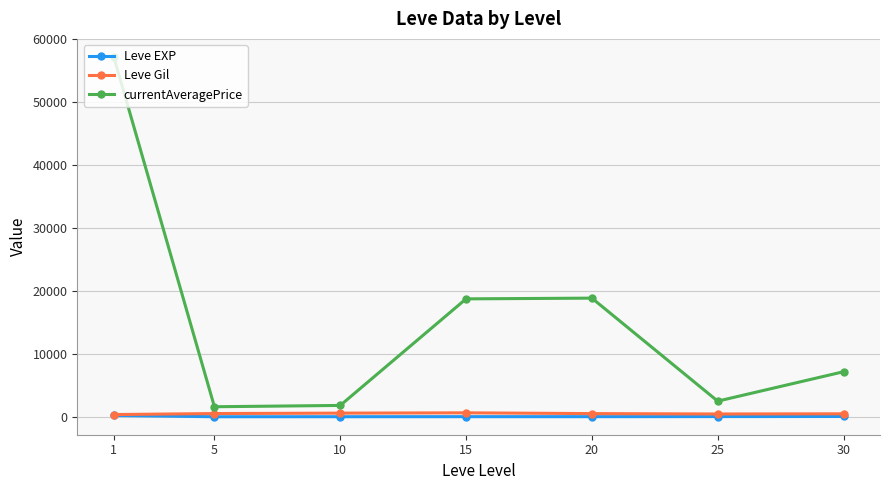

What is the value of the currentAveragePrice point at the 7th from the left?

7153.8